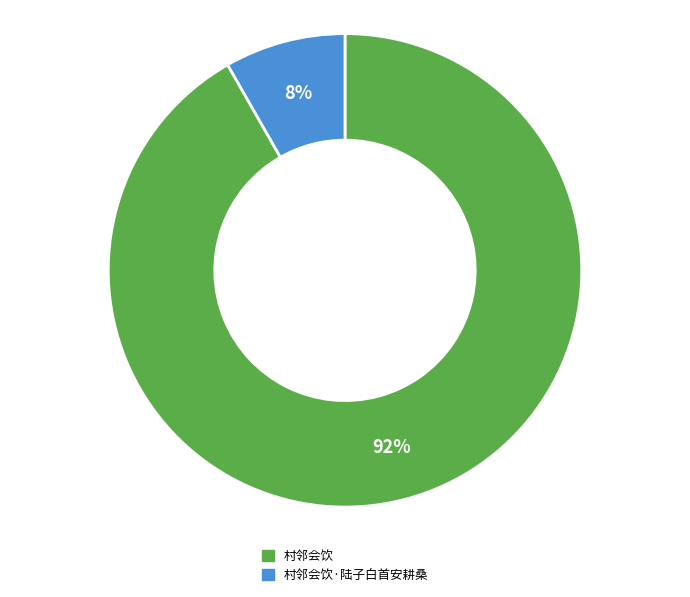

Is there a majority slice in this chart?

Yes